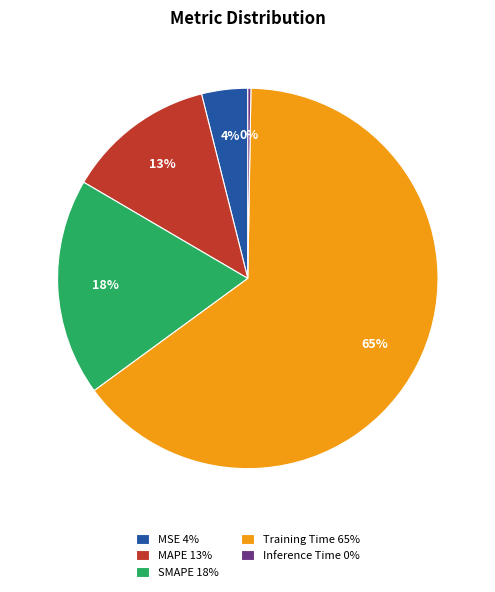

Do MAPE 13% and MSE 4% together represent more than half of the pie?

No